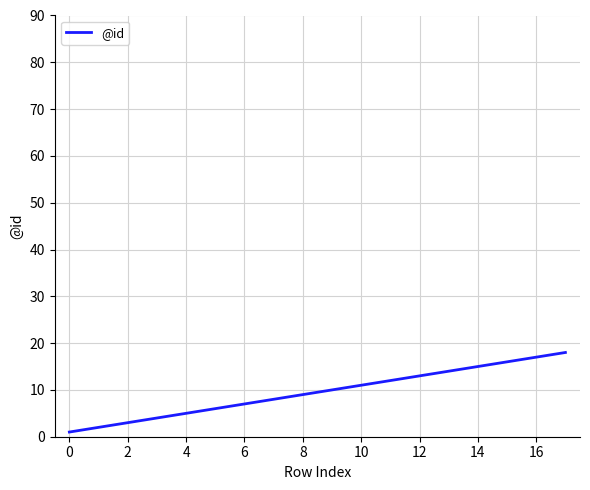

What is the difference between the maximum and minimum values?

17